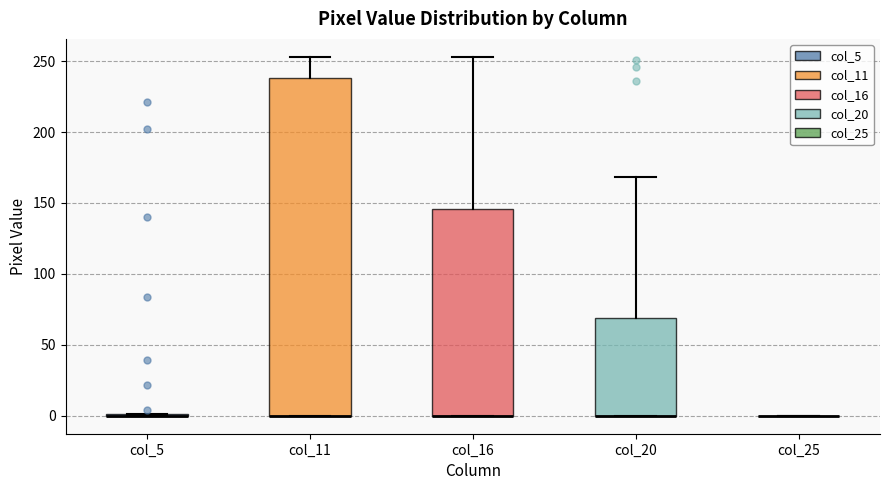

Reading left to right, read every box against the y-axis: the position of its median line, the range the box covers, and the ends of its whiskers. The values are not printed on the chart, so give them approximately, as read against the axis.

col_5: box collapsed to a line at 0, whiskers 0 to 0
col_11: median 0 (drawn on the box's lower edge), box 0 to 240, whiskers 0 to 255
col_16: median 0 (drawn on the box's lower edge), box 0 to 145, whiskers 0 to 255
col_20: median 0 (drawn on the box's lower edge), box 0 to 70, whiskers 0 to 170
col_25: box collapsed to a line at 0, whiskers 0 to 0